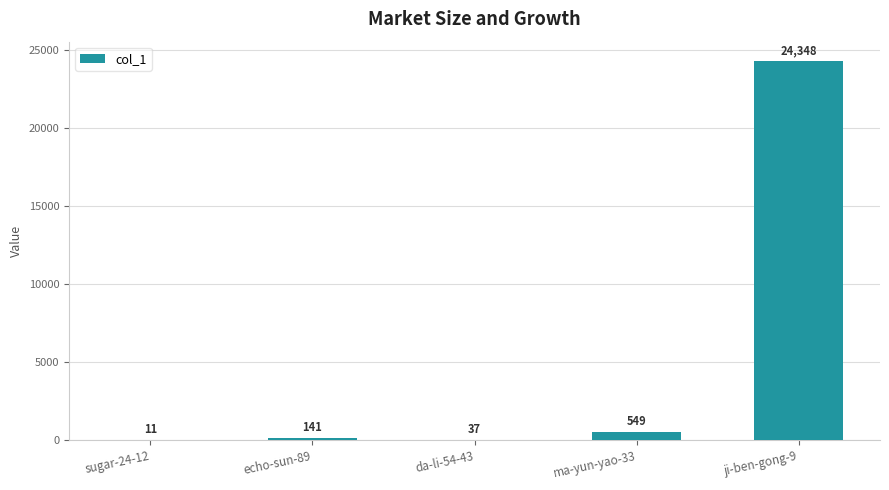

What is the sum of the values at sugar-24-12 and ma-yun-yao-33?

560